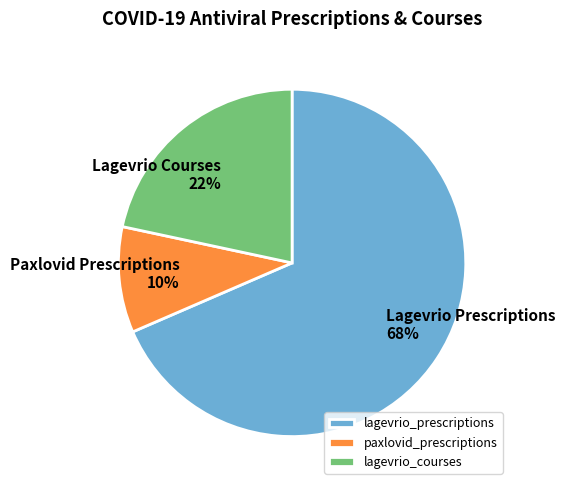

Count the number of slices in the pie.

3